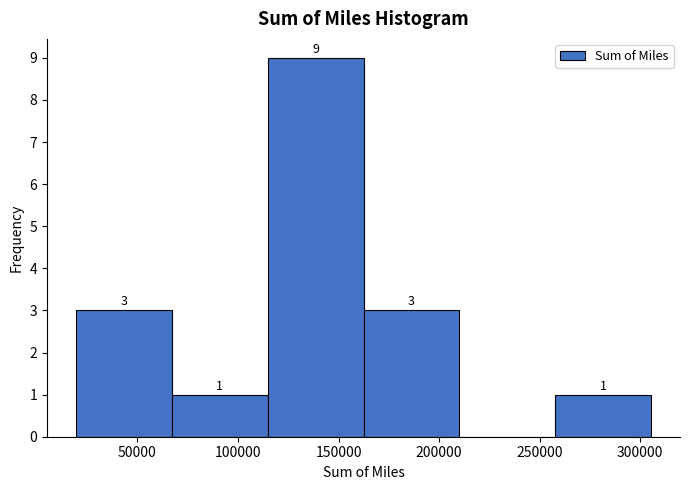

Over which range of the x-axis is the bar tallest?

115000 to 160000